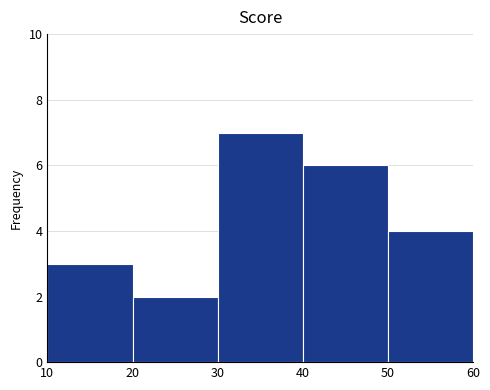

Reading left to right, list every bar in this chart as the range it spans on the x-axis followed by its height. The values are not printed on the chart, so give them approximately, as read against the axis.

10 to 20: 3
20 to 30: 2
30 to 40: 7
40 to 50: 6
50 to 60: 4